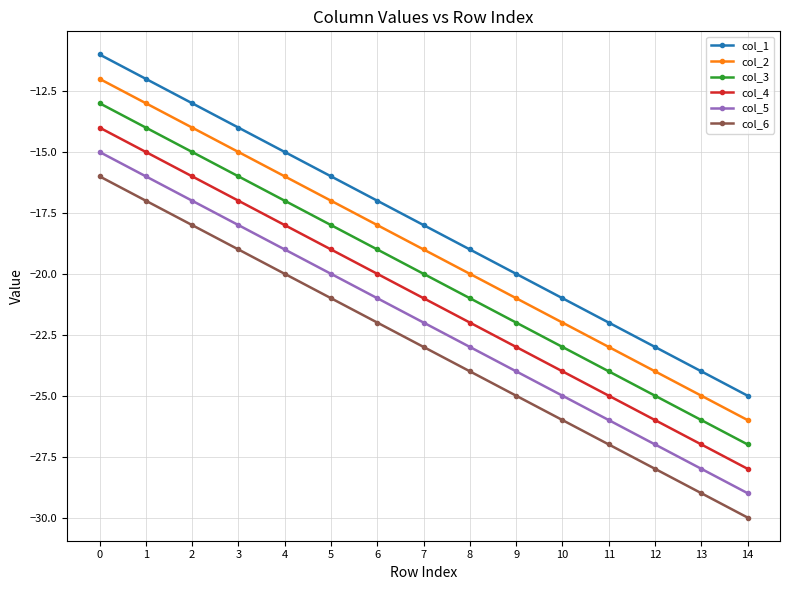

Rank the series by their average value, from lowest to highest.

col_6, col_5, col_4, col_3, col_2, col_1